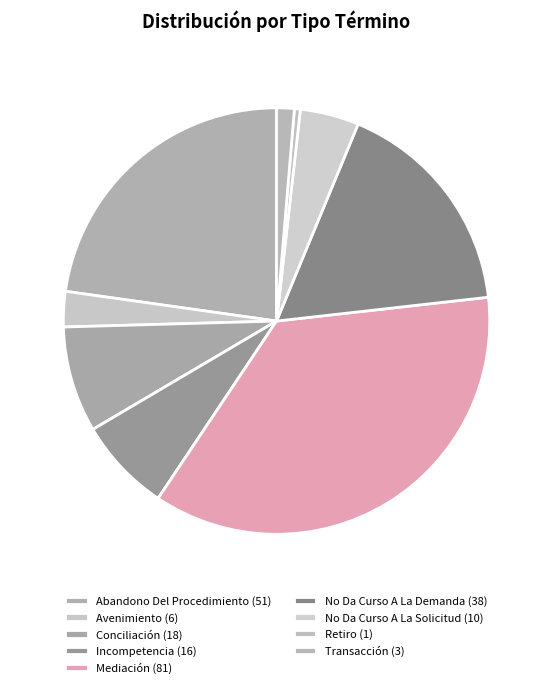

How many segments does this pie chart have?

9